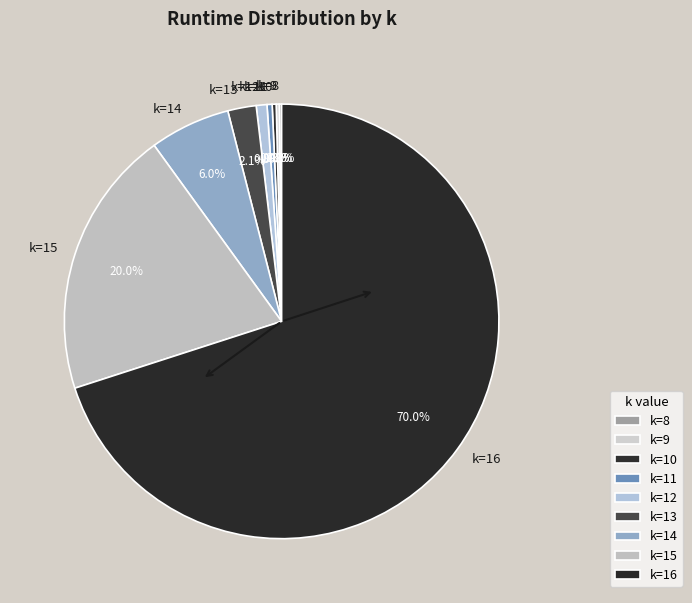

Is there a majority slice in this chart?

Yes